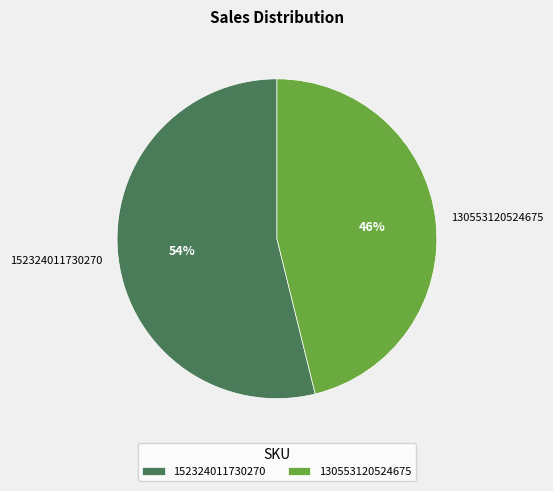

Between 152324011730270 and 130553120524675, which is larger?

152324011730270